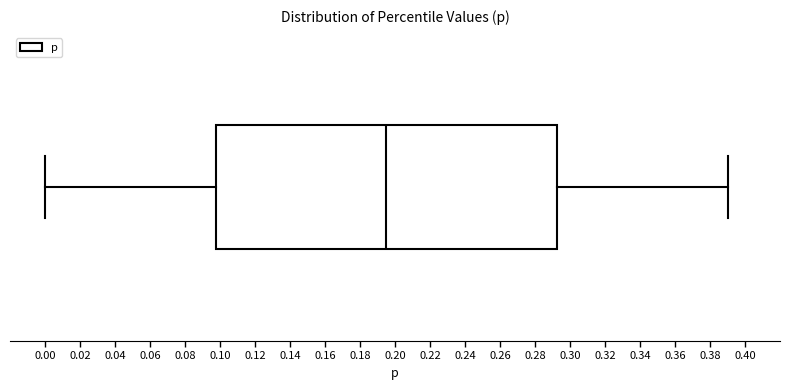

Transcribe this box plot: give where the median line is, the range the box spans, and where the two whiskers end, as read against the x-axis. The values are not printed on the chart, so give them approximately, as read against the axis.

median 0.196, box 0.098 to 0.292, whiskers 0.000 to 0.390